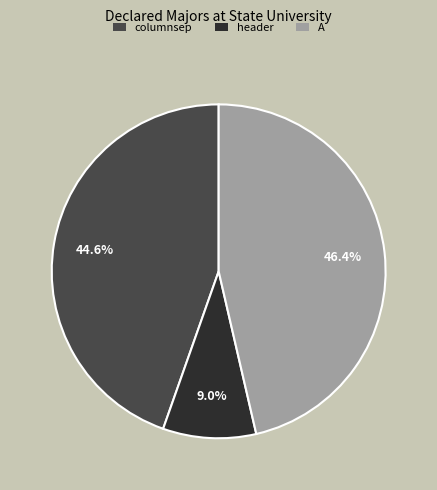

Is it true that header is 17% of the pie?

False